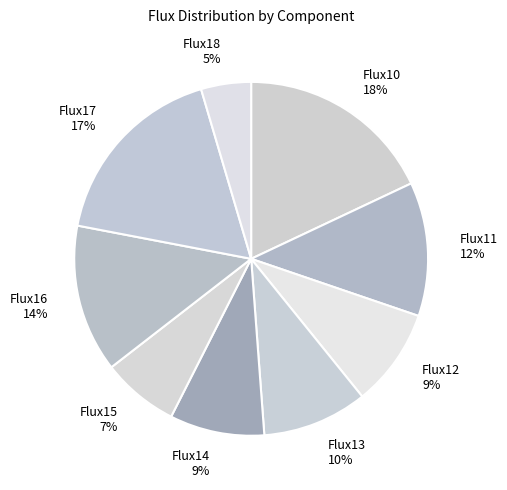

True or false: Flux17 accounts for 10% of the total.

False